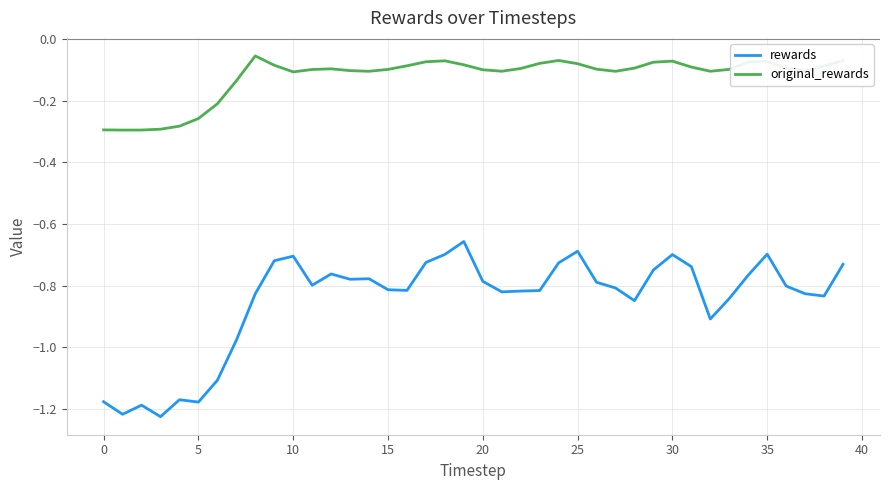

Rank the series by their maximum value, from lowest to highest.

rewards, original_rewards